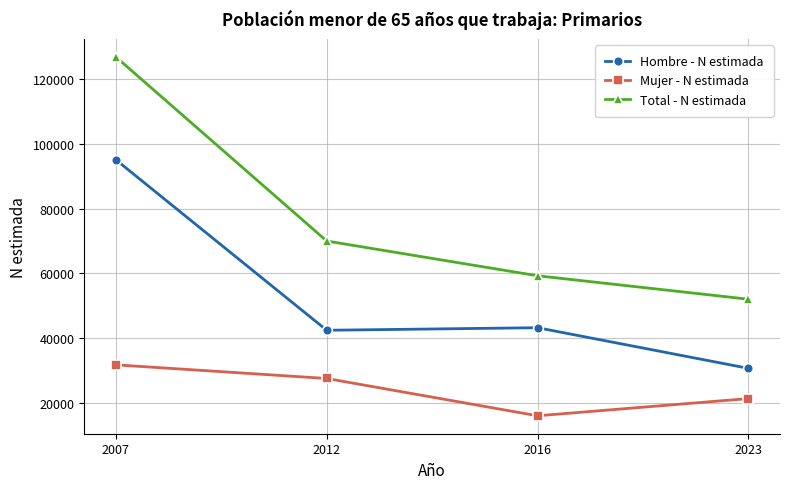

How many values in the Hombre - N estimada series are below 43218?

2